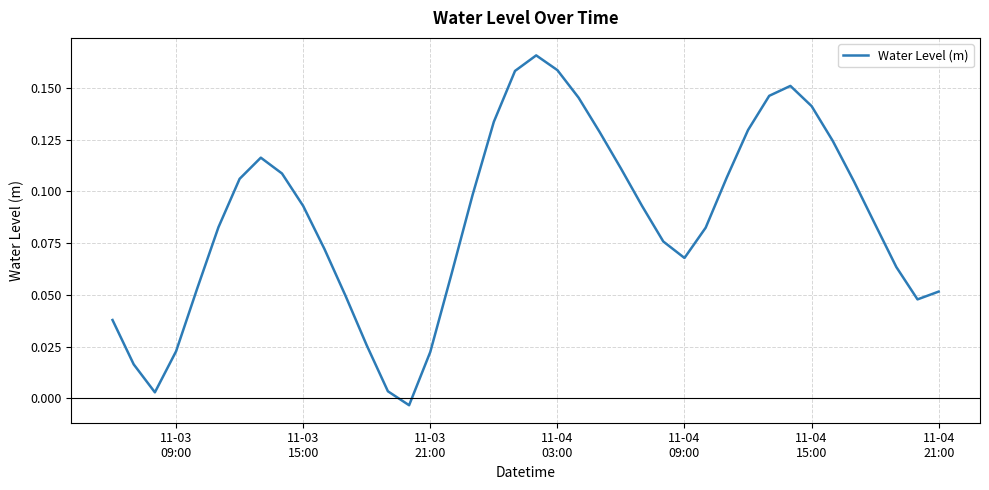

What is the difference between the maximum and minimum values?

0.2